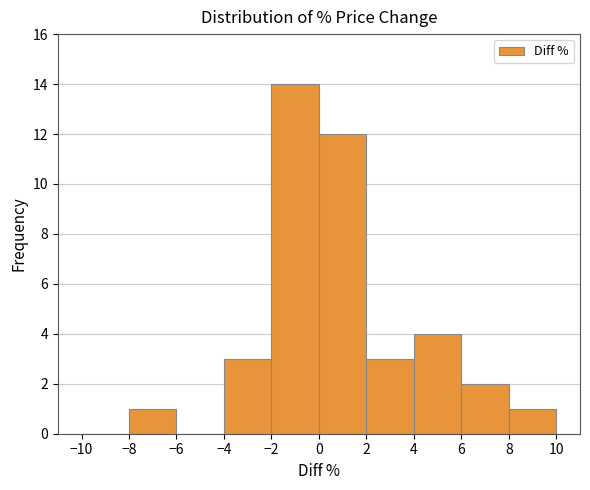

Which range on the x-axis has the tallest bar?

-2 to 0